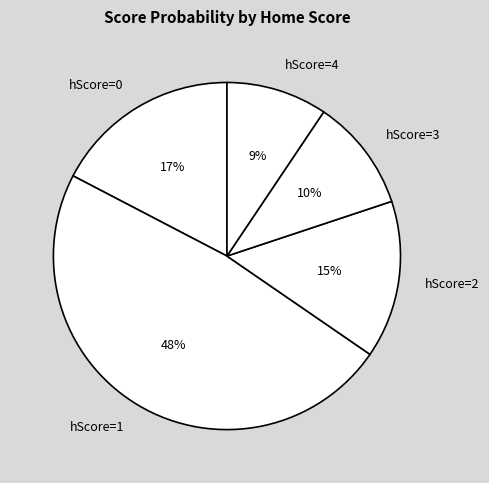

Rank the categories by value from lowest to highest.

hScore=4, hScore=3, hScore=2, hScore=0, hScore=1